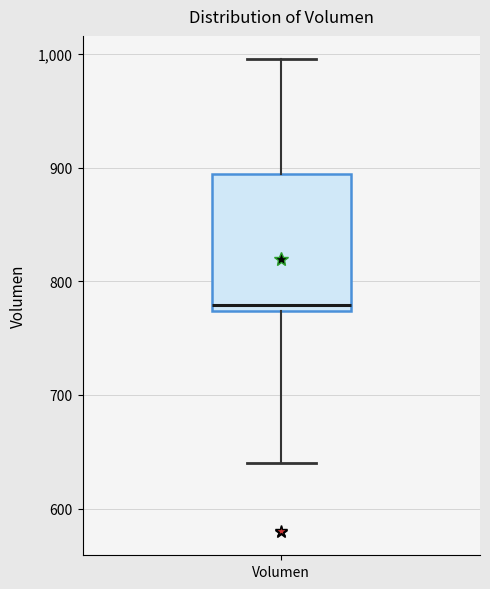

Transcribe this box plot: give where the median line is, the range the box spans, and where the two whiskers end, as read against the y-axis. The values are not printed on the chart, so give them approximately, as read against the axis.

median 780, box 770 to 890, whiskers 640 to 1000